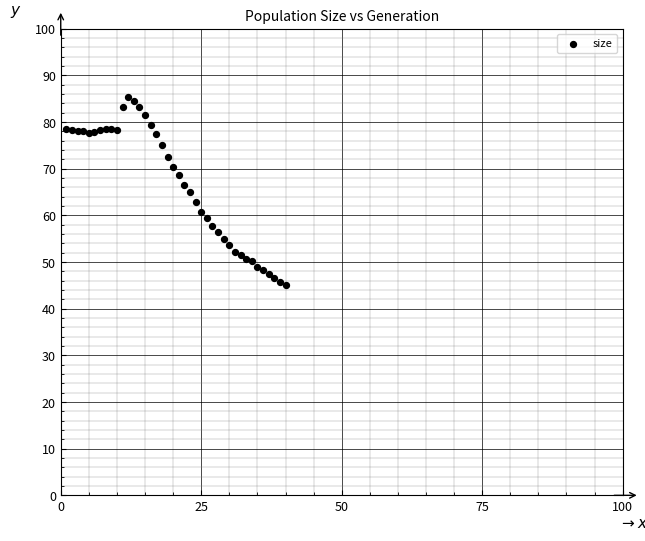

What is the range of X values (max minus min)?

39.0